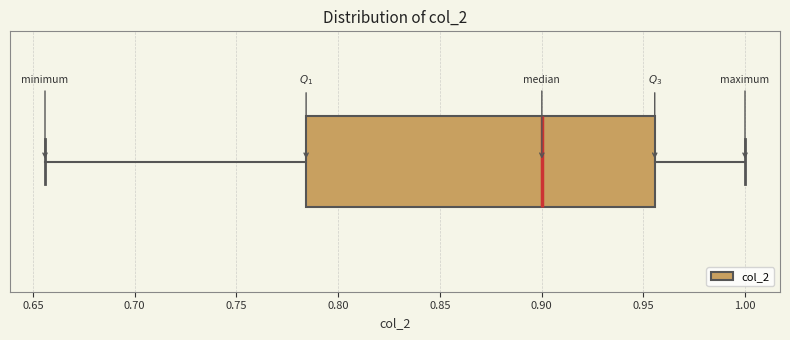

Where does the median line of the box sit on the x-axis? The values are not printed on the chart, so give them approximately, as read against the axis.

0.900